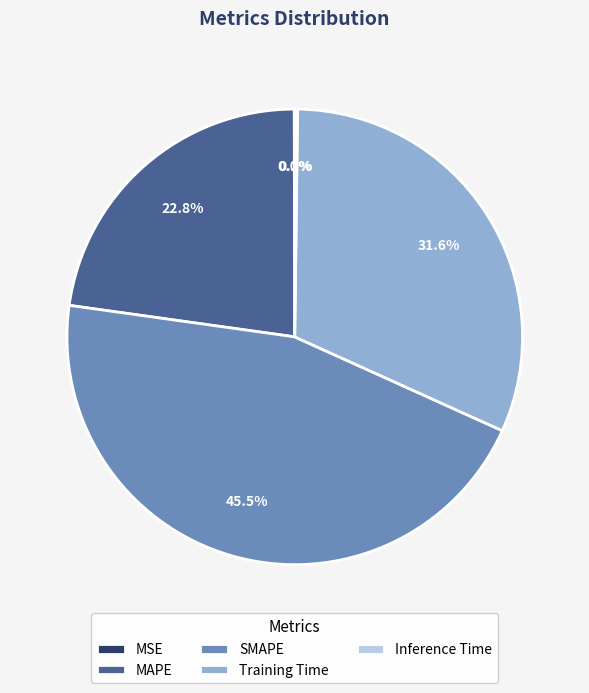

What is the total percentage of SMAPE and Training Time?

77.0%